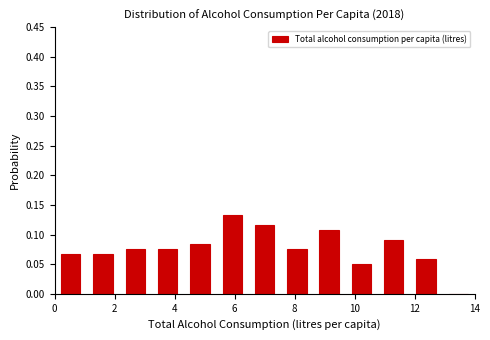

Reading left to right, transcribe this chart: for each bar, give the range it covers on the x-axis and its height. Neither the bar edges nor the heights are printed on the chart, so give them approximately, as read against the axes.

0.0 to 1.0: 0.065
1.0 to 2.2: 0.065
2.2 to 3.2: 0.075
3.2 to 4.4: 0.075
4.4 to 5.4: 0.085
5.4 to 6.4: 0.135
6.4 to 7.6: 0.115
7.6 to 8.6: 0.075
8.6 to 9.6: 0.110
9.6 to 10.8: 0.050
10.8 to 11.8: 0.090
11.8 to 13.0: 0.060
13.0 to 14.0: 0